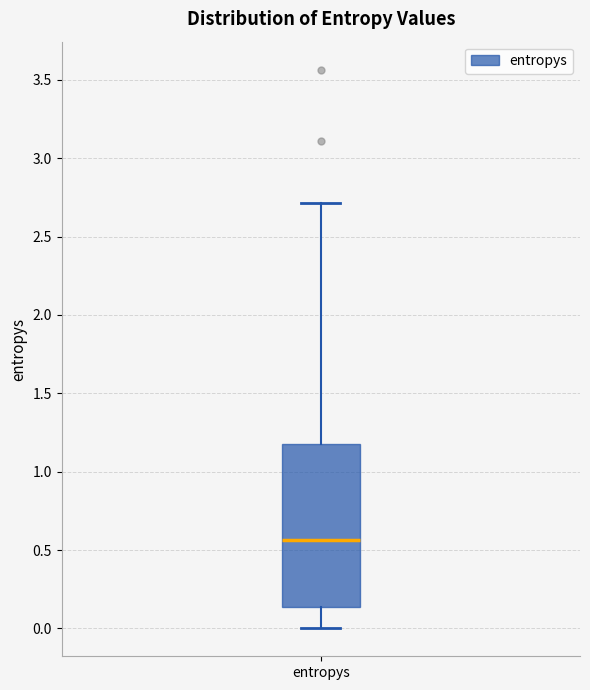

Read this box plot against the y-axis: the position of the median line, the range covered by the box, and the ends of both whiskers. The values are not printed on the chart, so give them approximately, as read against the axis.

median 0.55, box 0.15 to 1.15, whiskers 0.00 to 2.70